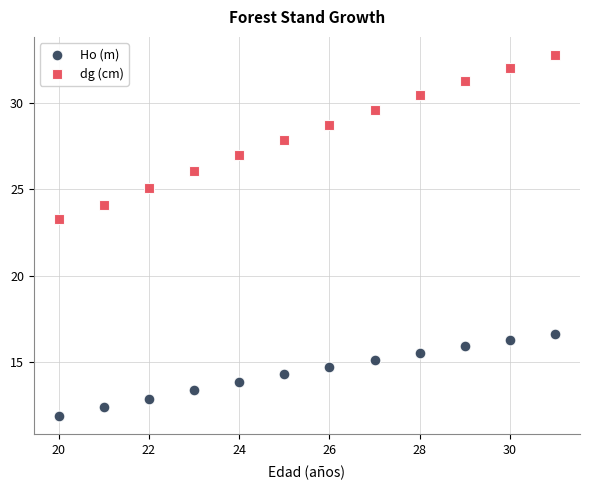

Which series has the widest spread of Y values?

dg (cm)